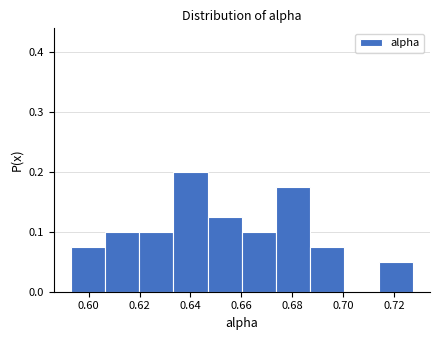

Reading left to right, list every bar in this chart as the range it spans on the x-axis followed by its height. Neither the bar edges nor the heights are printed on the chart, so give them approximately, as read against the axes.

0.592 to 0.606: 0.08
0.606 to 0.620: 0.10
0.620 to 0.634: 0.10
0.634 to 0.646: 0.20
0.646 to 0.660: 0.13
0.660 to 0.674: 0.10
0.674 to 0.688: 0.18
0.688 to 0.700: 0.08
0.700 to 0.714: 0
0.714 to 0.728: 0.05